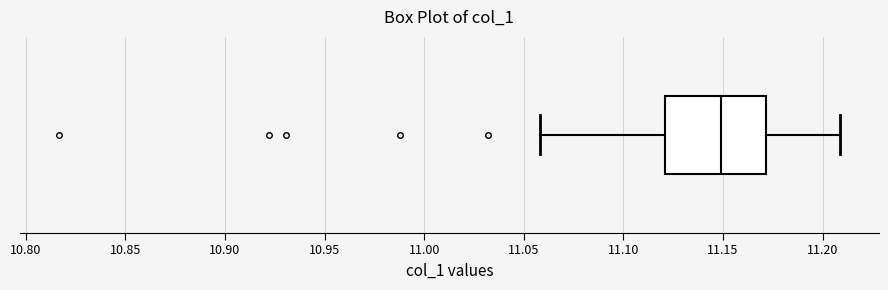

Read this box plot against the x-axis: the position of the median line, the range covered by the box, and the ends of both whiskers. The values are not printed on the chart, so give them approximately, as read against the axis.

median 11.15, box 11.12 to 11.17, whiskers 11.06 to 11.21